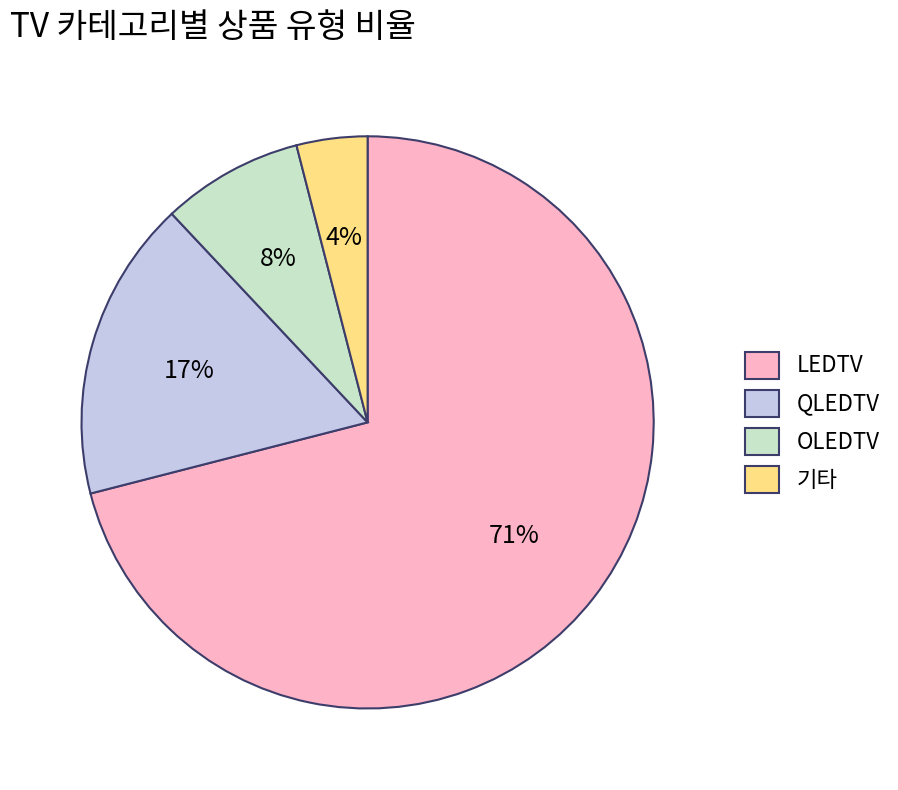

Combined, do LEDTV and OLEDTV account for over 50%?

Yes